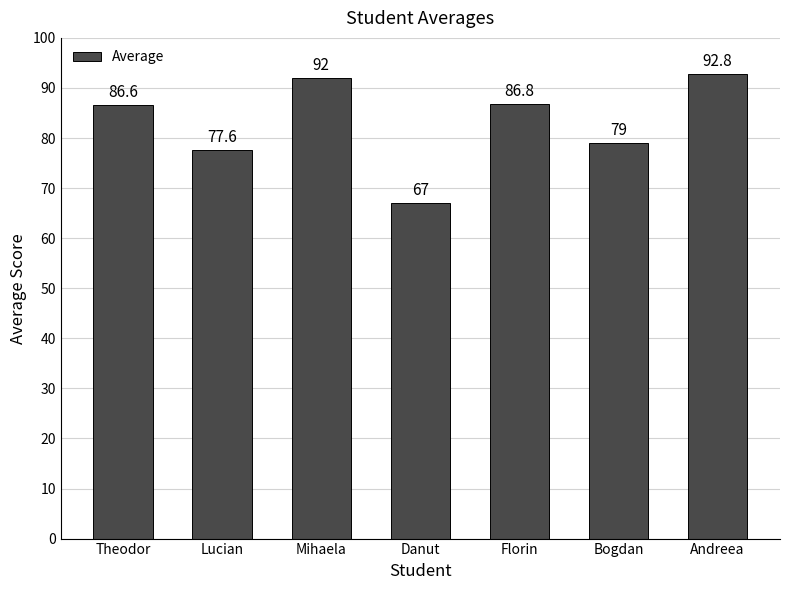

What is the sum of all values?

581.8